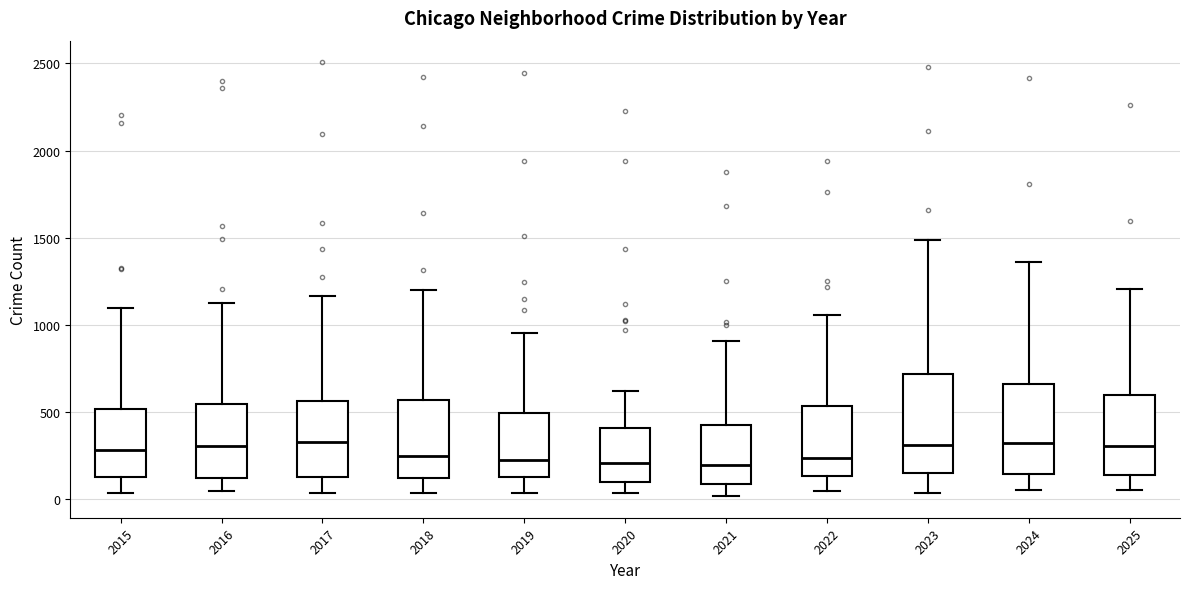

Reading left to right, read every box against the y-axis: the position of its median line, the range the box covers, and the ends of its whiskers. The values are not printed on the chart, so give them approximately, as read against the axis.

2015: median 300, box 150 to 500, whiskers 50 to 1100
2016: median 300, box 100 to 550, whiskers 50 to 1150
2017: median 300, box 150 to 550, whiskers 50 to 1150
2018: median 250, box 100 to 550, whiskers 50 to 1200
2019: median 250, box 100 to 500, whiskers 50 to 950
2020: median 200, box 100 to 400, whiskers 50 to 600
2021: median 200, box 100 to 400, whiskers 0 to 900
2022: median 250, box 150 to 550, whiskers 50 to 1050
2023: median 300, box 150 to 700, whiskers 50 to 1500
2024: median 300, box 150 to 650, whiskers 50 to 1350
2025: median 300, box 150 to 600, whiskers 50 to 1200